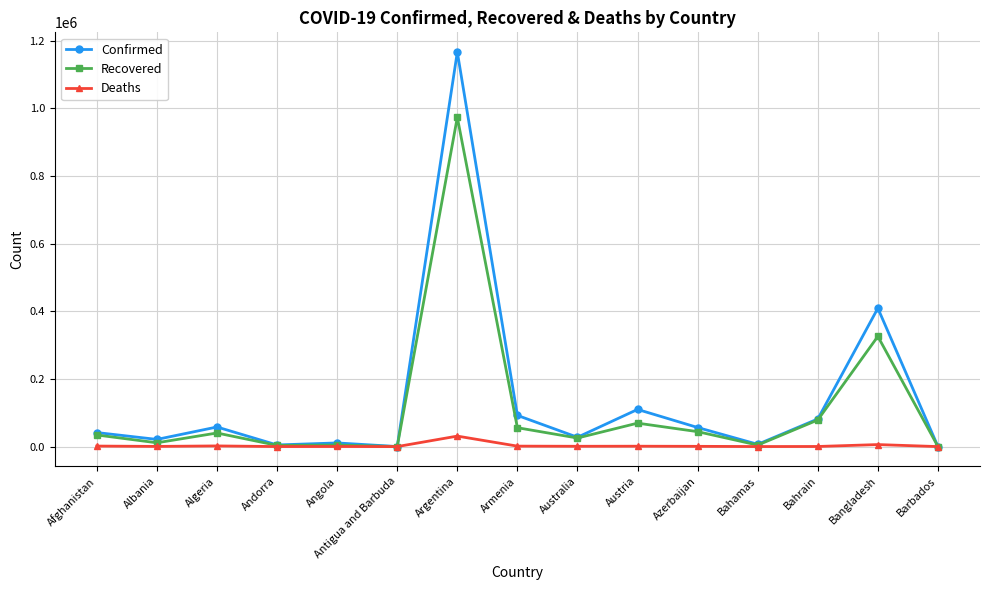

What is the total value across all series at Antigua and Barbuda?

248